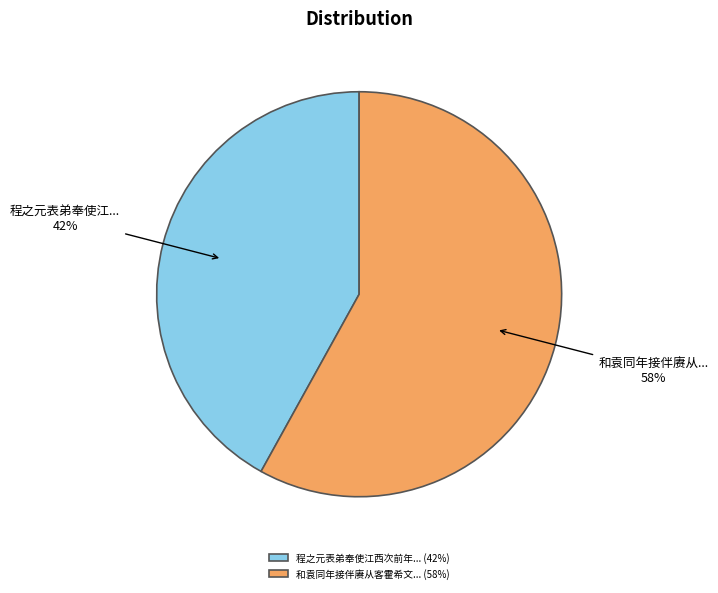

What is the smallest slice in the pie chart?

程之元表弟奉使江西次前年... (42%)